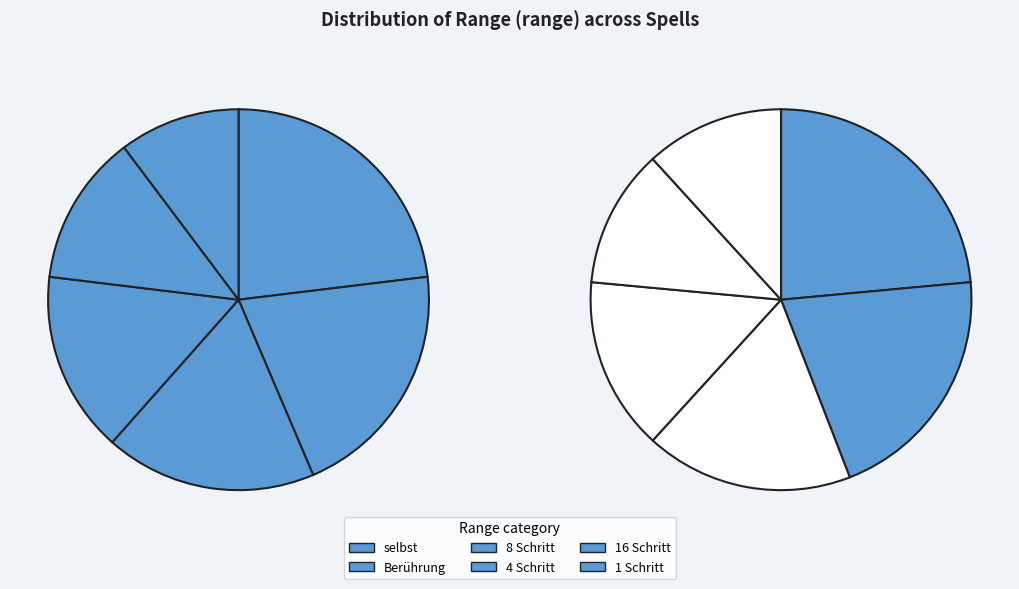

Which category has the biggest portion of the pie?

selbst